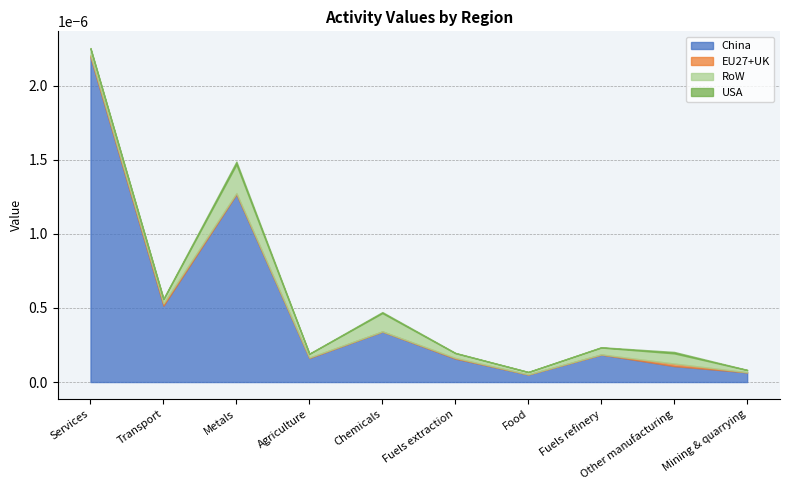

Rank the series by their maximum value, from lowest to highest.

EU27+UK, USA, RoW, China